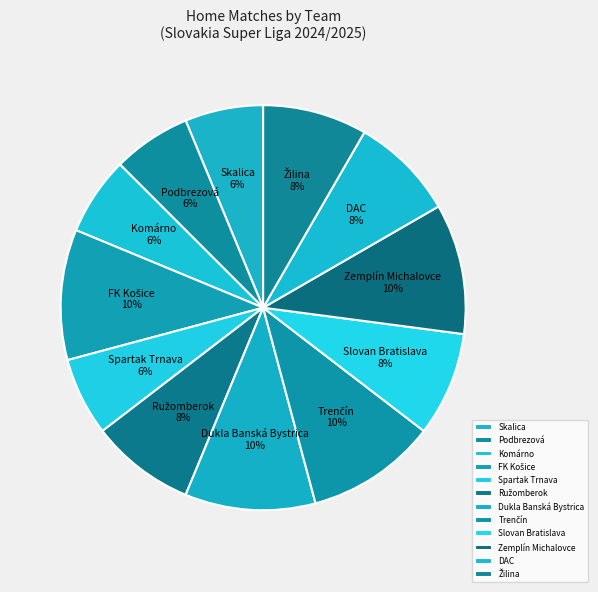

Do Skalica and Dukla Banská Bystrica together represent more than half of the pie?

No